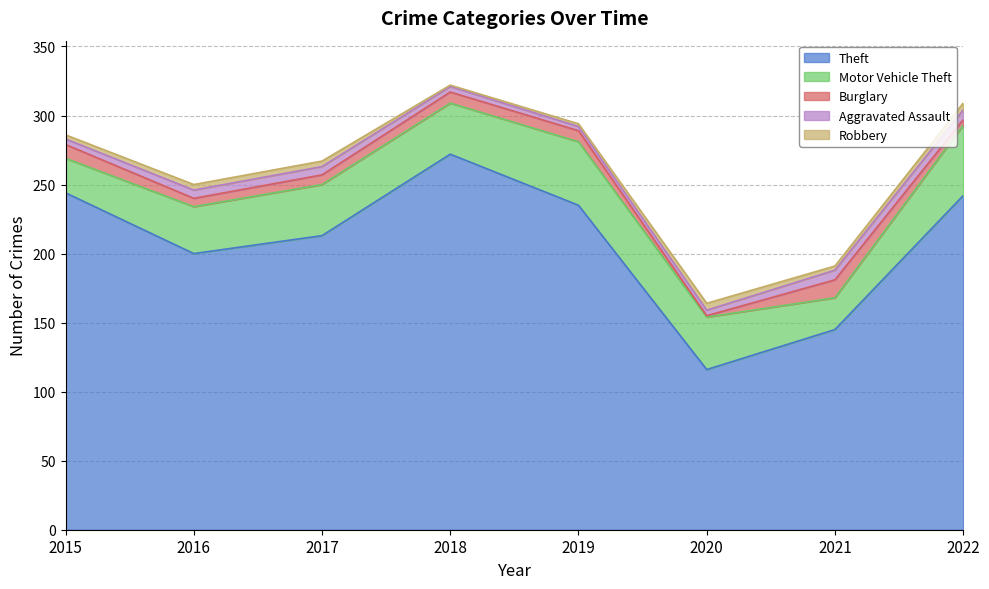

What is the difference between the Aggravated Assault values at 2017 and 2022?

1